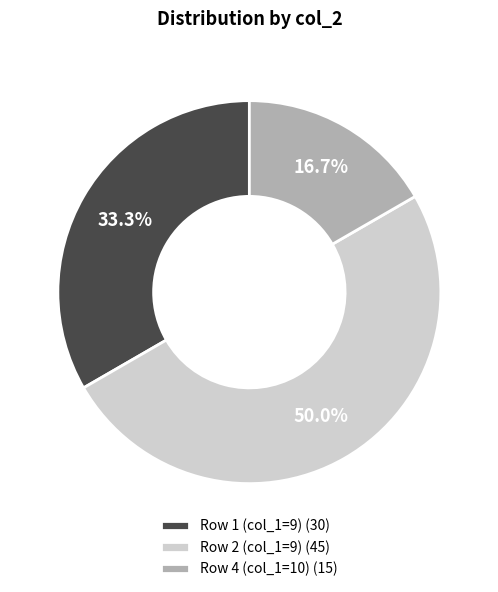

How many segments does this pie chart have?

3